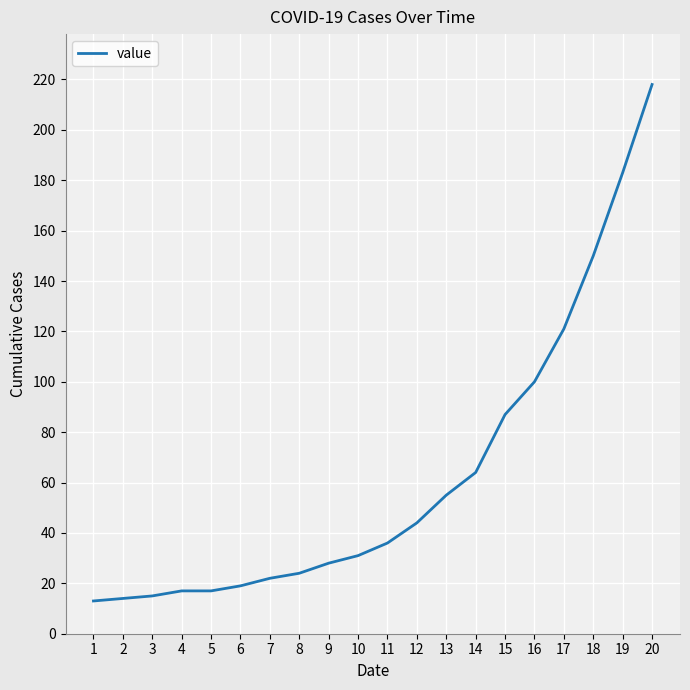

What is the difference between the values at 1 and 15?

74